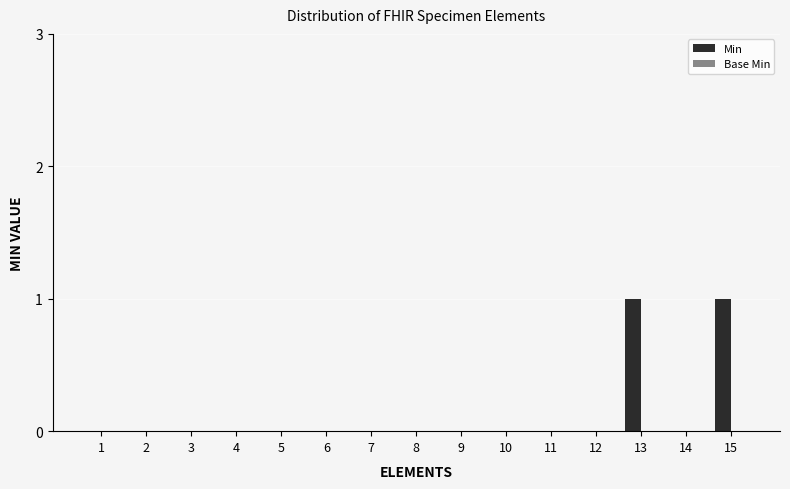

True or false: the data shows 0 at 1.

True